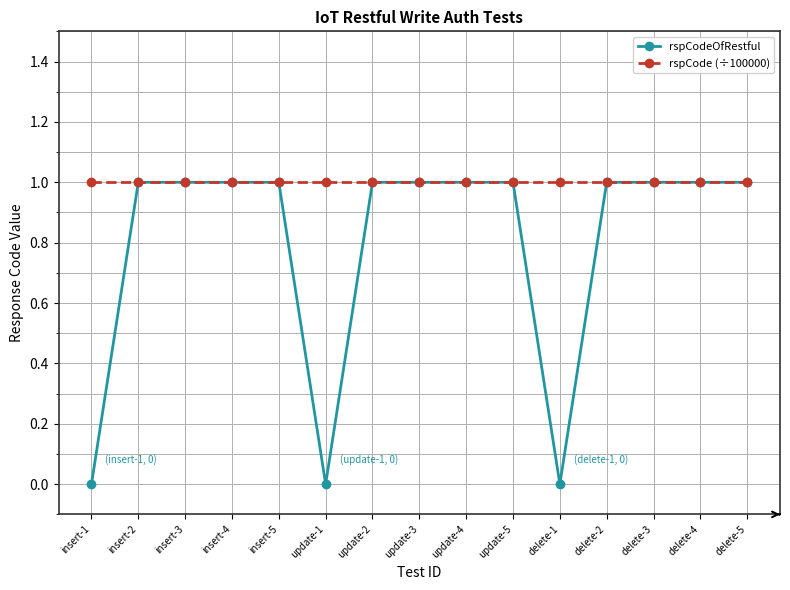

What is the highest value of the rspCode (÷100000) series?

1